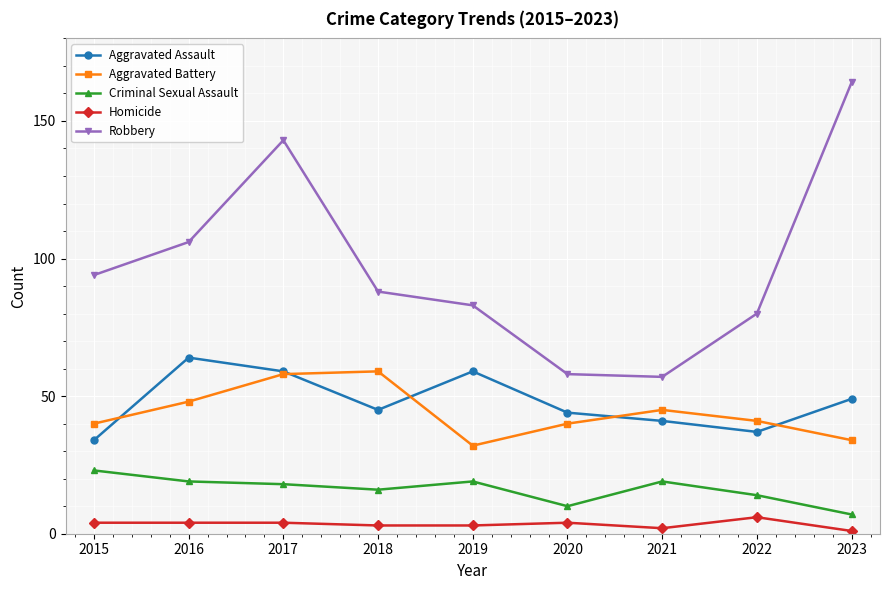

What is the difference between the Criminal Sexual Assault values at 2015 and 2022?

9